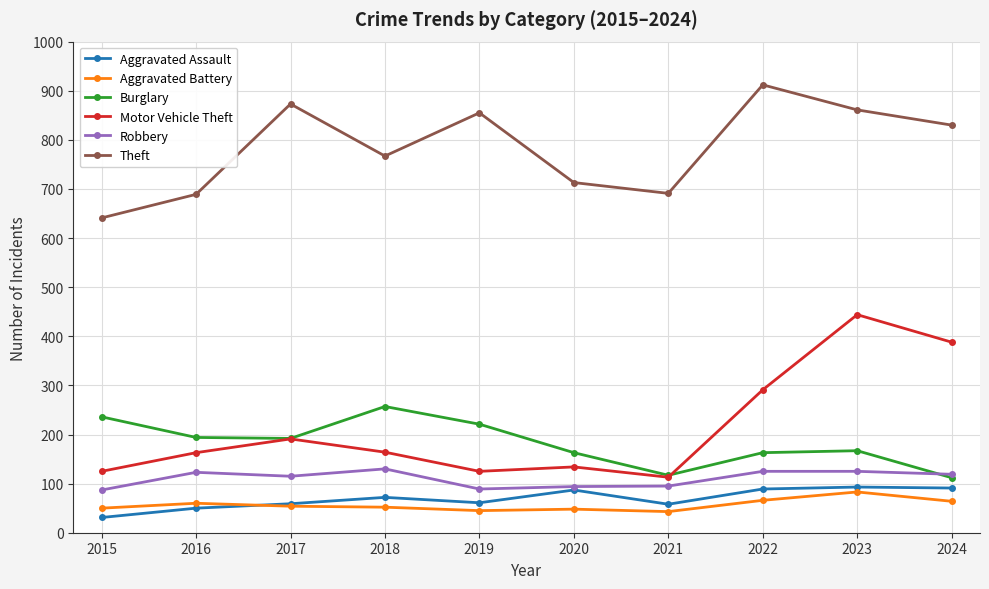

List the series in order of their peak value, lowest first.

Aggravated Battery, Aggravated Assault, Robbery, Burglary, Motor Vehicle Theft, Theft